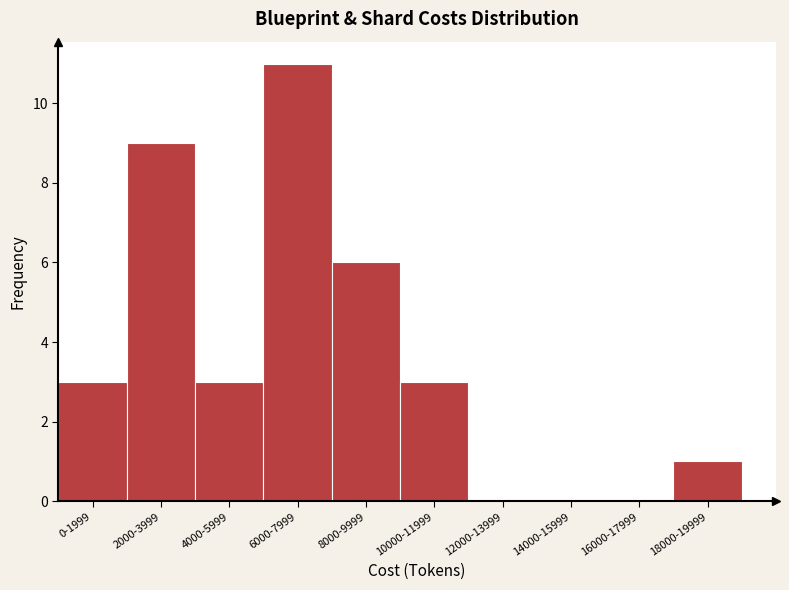

Reading right to left, transcribe all the data shown in this chart.

18000-19999=1	16000-17999=0	14000-15999=0	12000-13999=0	10000-11999=3	8000-9999=6	6000-7999=11	4000-5999=3	2000-3999=9	0-1999=3